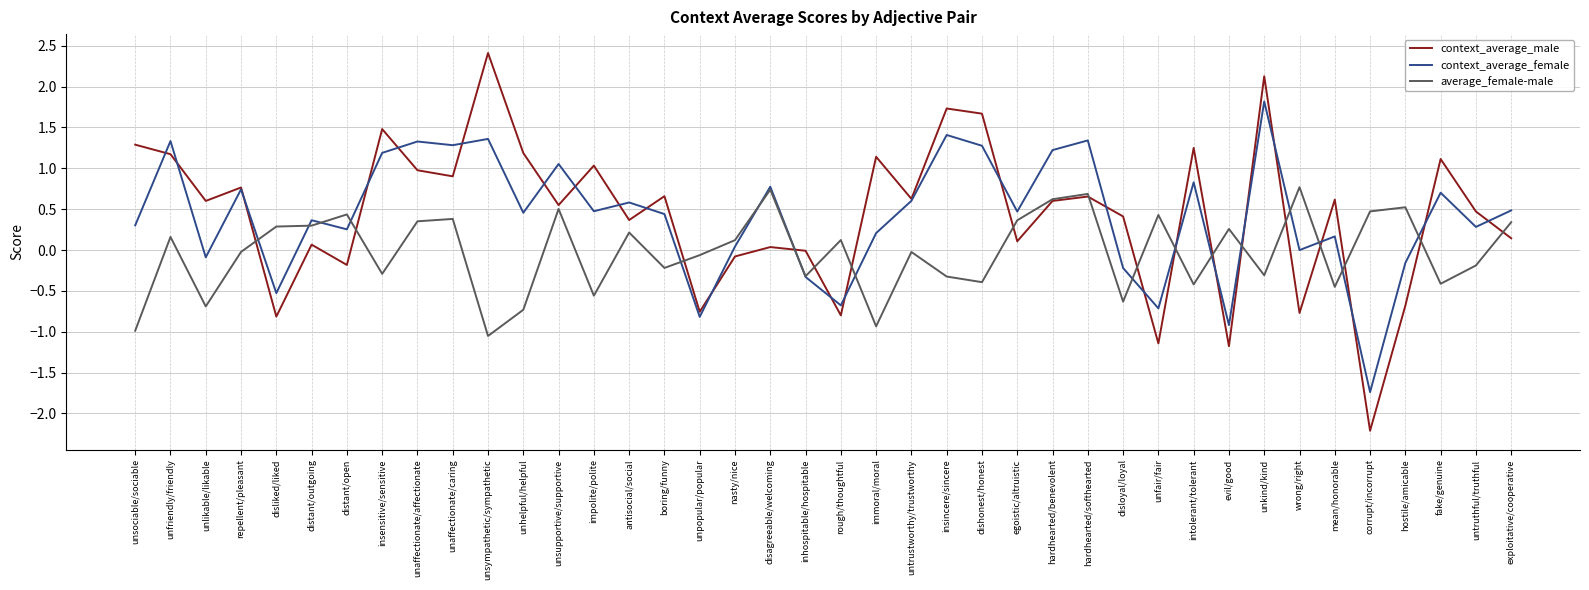

What is the difference between the second highest and second lowest values in the context_average_female series?

2.3